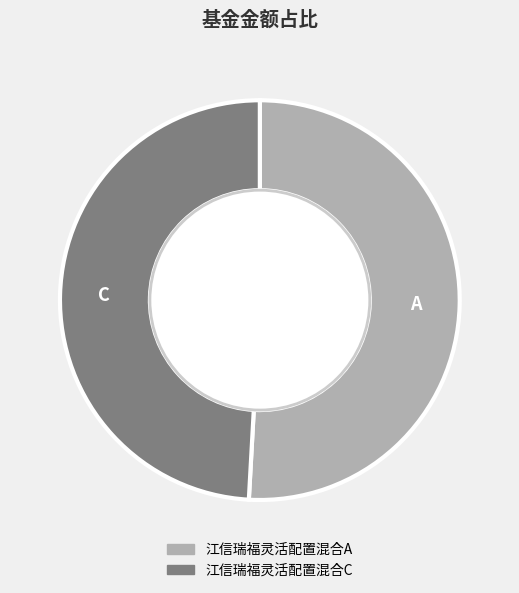

Which slice is the smallest?

江信瑞福灵活配置混合C